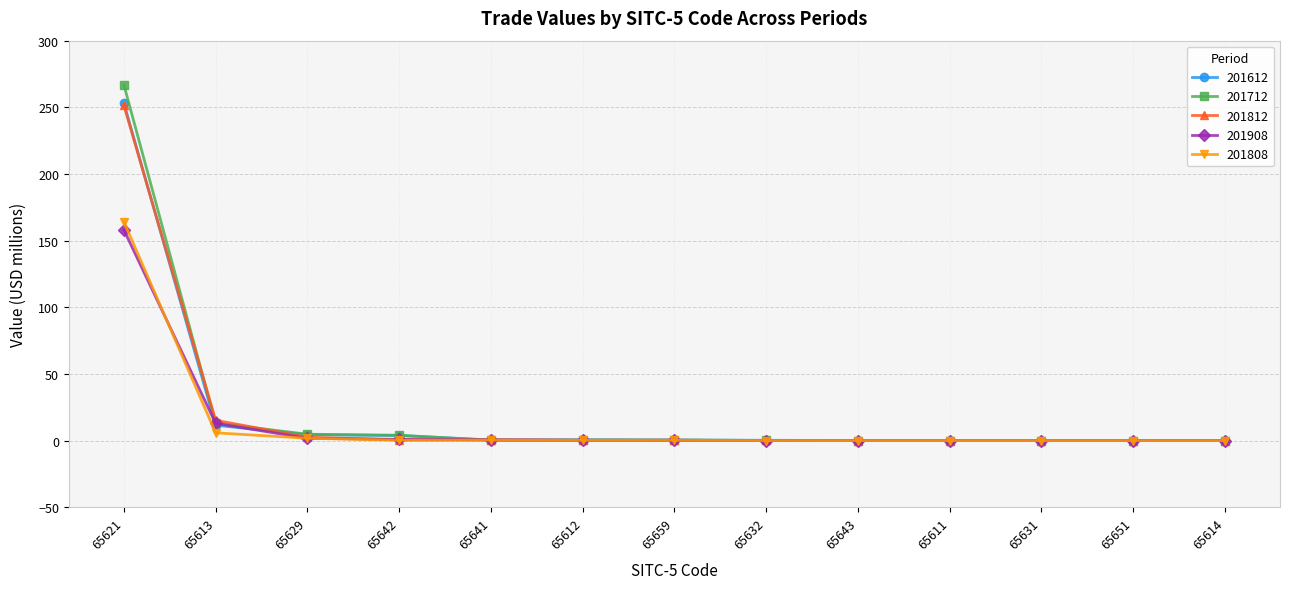

The 201812 series shows 0.0 at 65643. True or false?

True